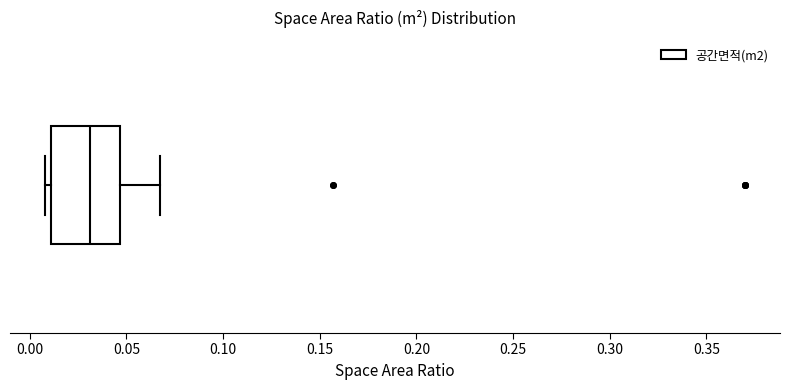

Read this box plot against the x-axis: the position of the median line, the range covered by the box, and the ends of both whiskers. The values are not printed on the chart, so give them approximately, as read against the axis.

median 0.030, box 0.010 to 0.045, whiskers 0.010 (just left of the box's left edge) to 0.070